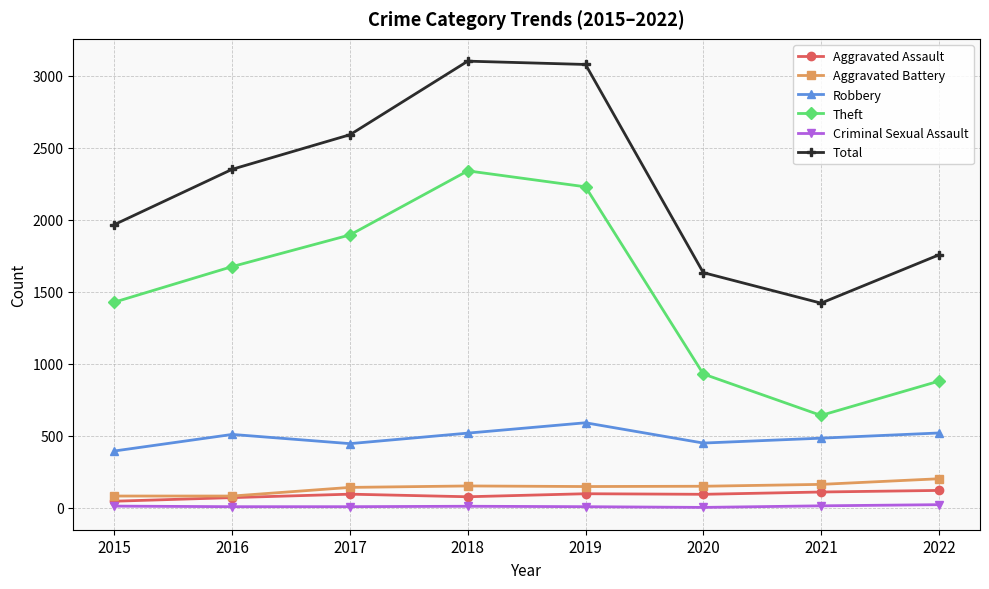

Which series changed the most between 2016 and 2018?

Total